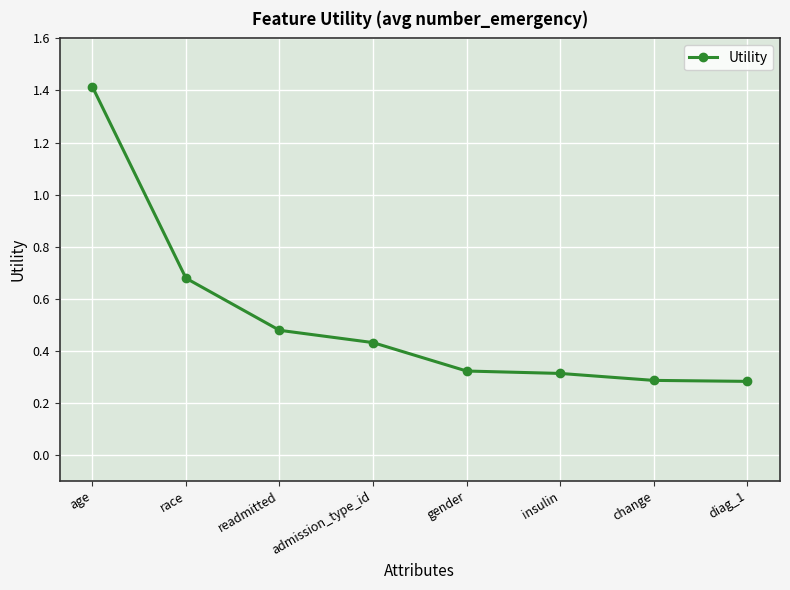

True or false: the data has more than 2 interior local peaks.

False